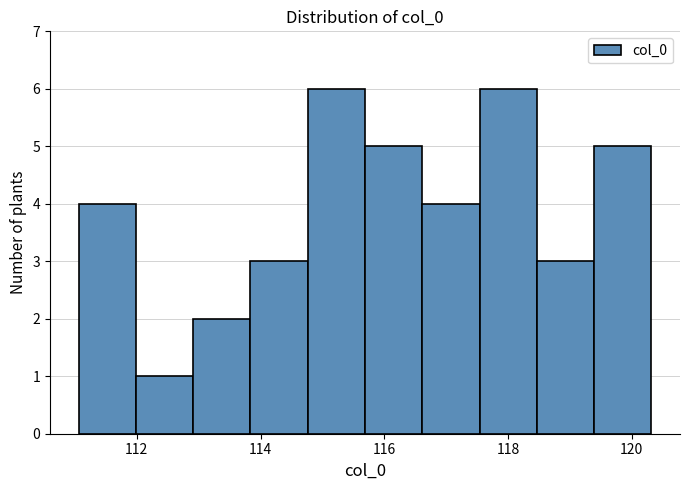

Reading left to right, list every bar in this chart as the range it spans on the x-axis followed by its height. Neither the bar edges nor the heights are printed on the chart, so give them approximately, as read against the axes.

111.0 to 112.0: 4
112.0 to 113.0: 1
113.0 to 113.8: 2
113.8 to 114.8: 3
114.8 to 115.6: 6
115.6 to 116.6: 5
116.6 to 117.6: 4
117.6 to 118.4: 6
118.4 to 119.4: 3
119.4 to 120.4: 5